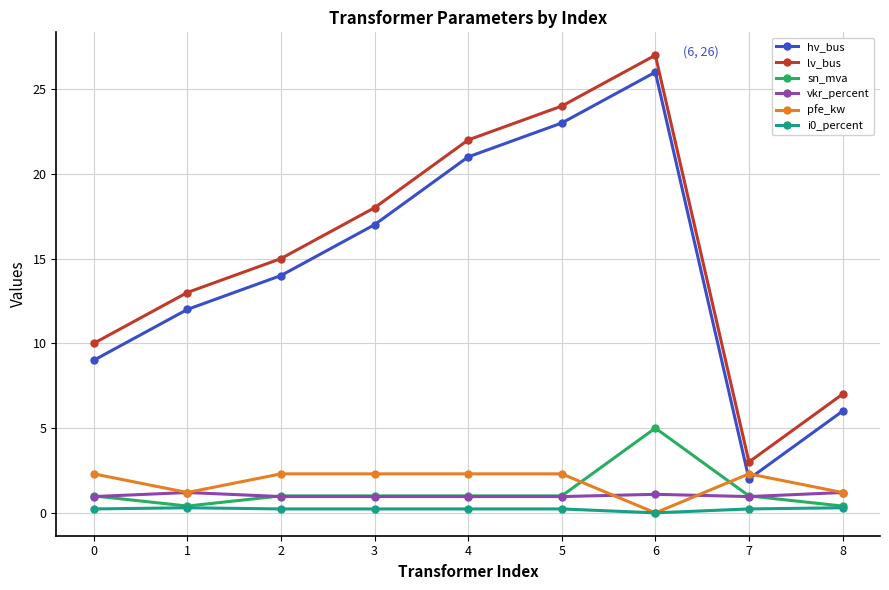

Is the value of sn_mva at 3 greater than the value of i0_percent at 4?

Yes